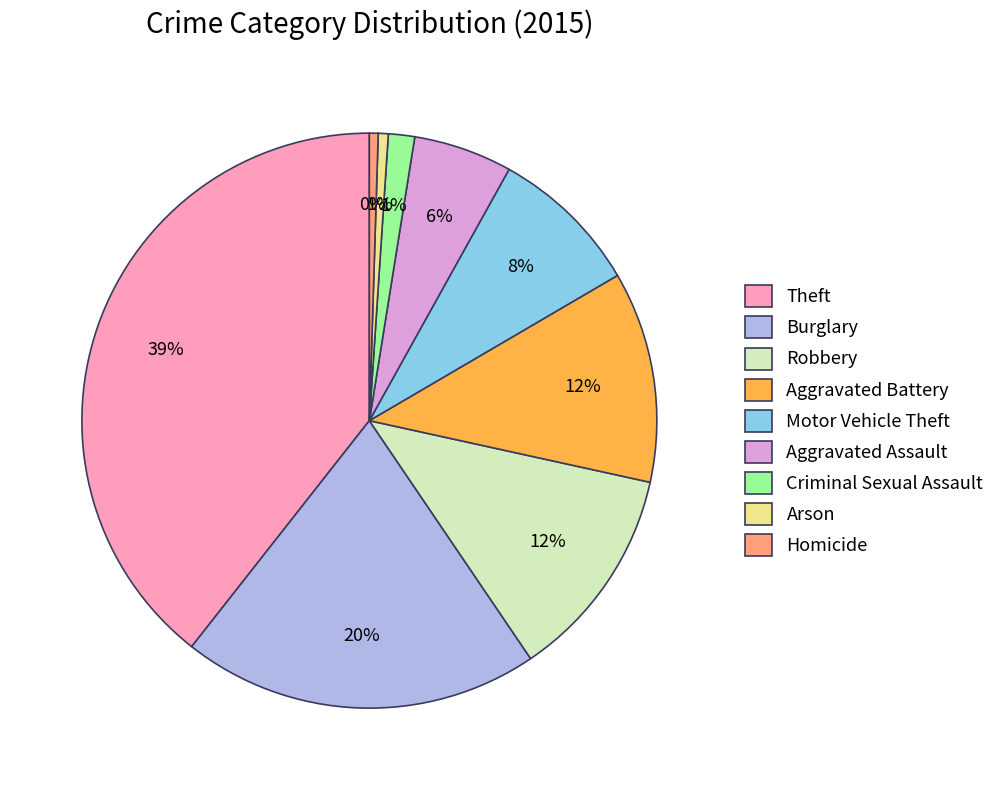

The Aggravated Battery slice represents 6% of the pie. True or false?

False